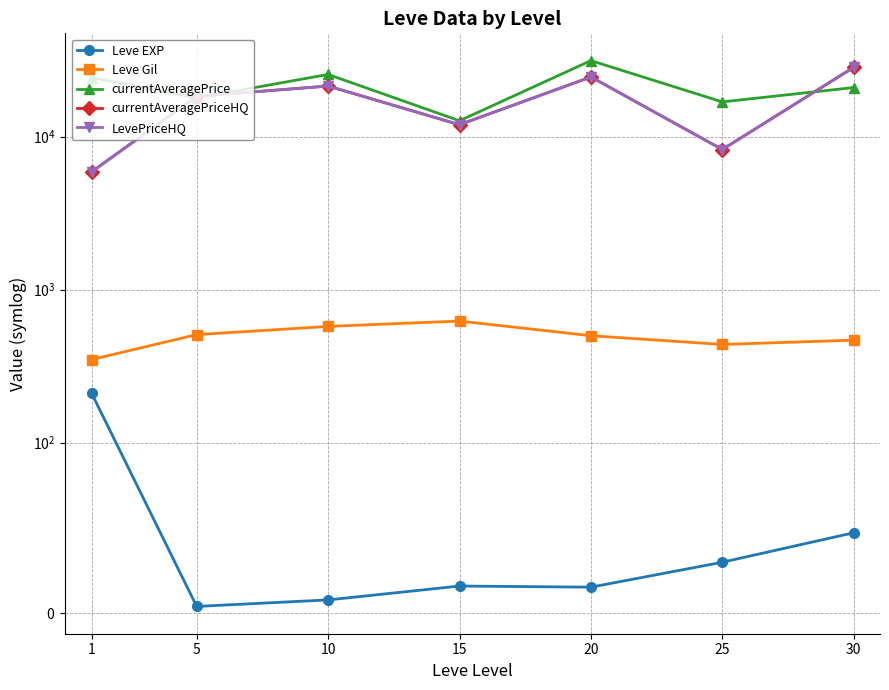

Does the chart have visible grid lines?

Yes